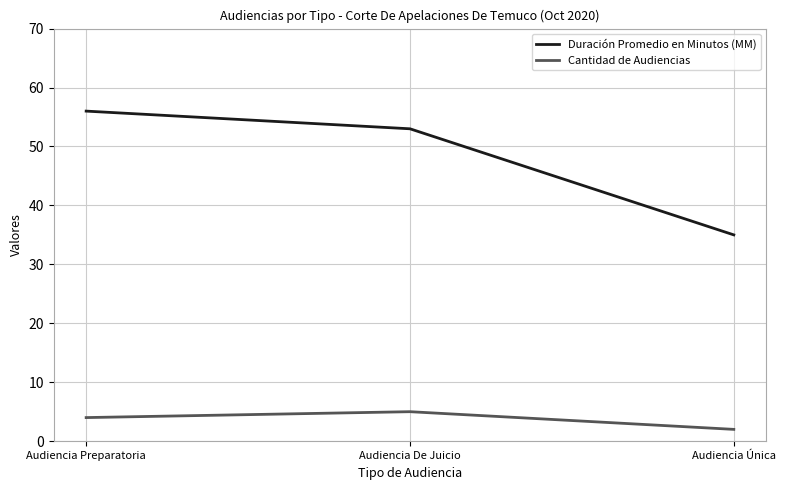

True or false: Duración Promedio en Minutos (MM) has a value of 35 at Audiencia Única.

True